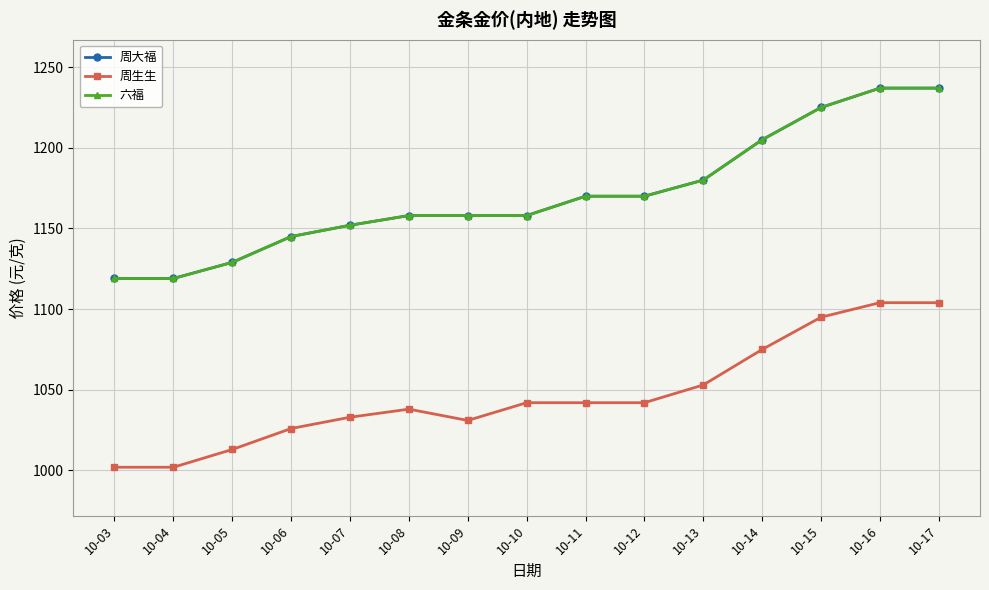

Is this an area chart (filled region under the line)?

No